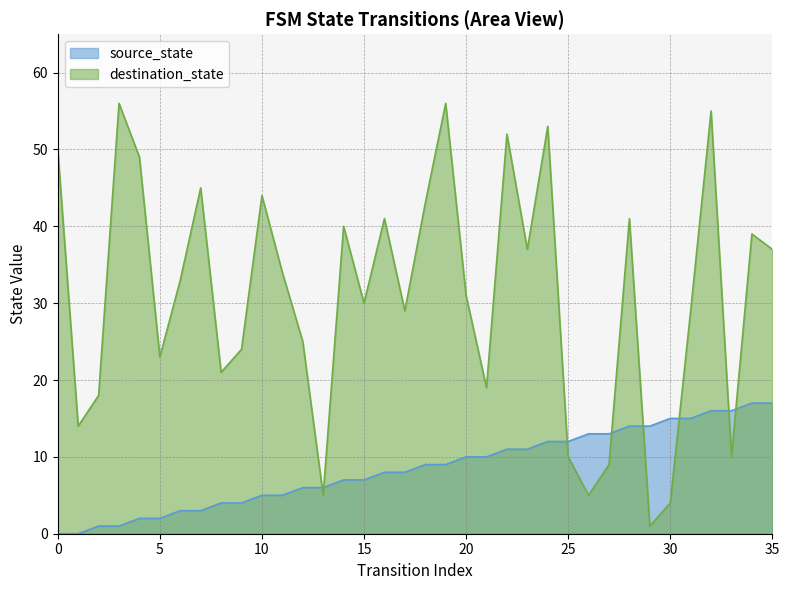

Rank the series by their average value, from highest to lowest.

destination_state, source_state